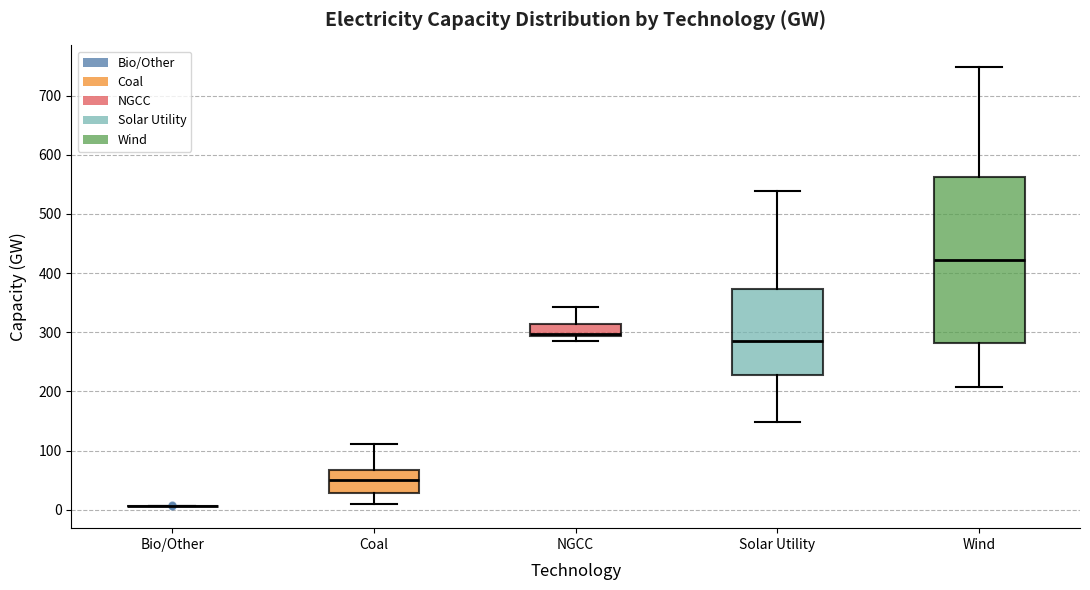

Reading left to right, transcribe this box plot: for each box, give where its median line is, the range the box spans, and where its two whiskers end, as read against the y-axis. The values are not printed on the chart, so give them approximately, as read against the axis.

Bio/Other: box collapsed to a line at 10, whiskers 10 to 10
Coal: median 50, box 30 to 70, whiskers 10 to 110
NGCC: median 300, box 290 to 310, whiskers 290 (just below the box's lower edge) to 340
Solar Utility: median 280, box 230 to 370, whiskers 150 to 540
Wind: median 420, box 280 to 560, whiskers 210 to 750